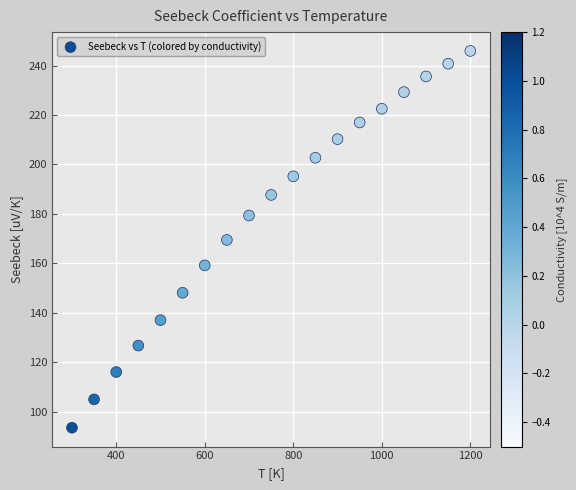

What is the range of X values (max minus min)?

900.0